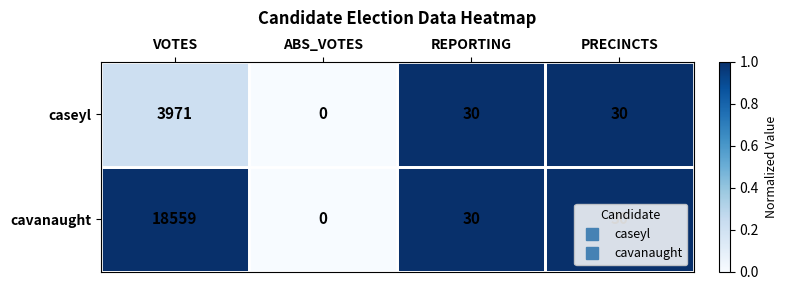

What is the total value across all series at REPORTING?

60